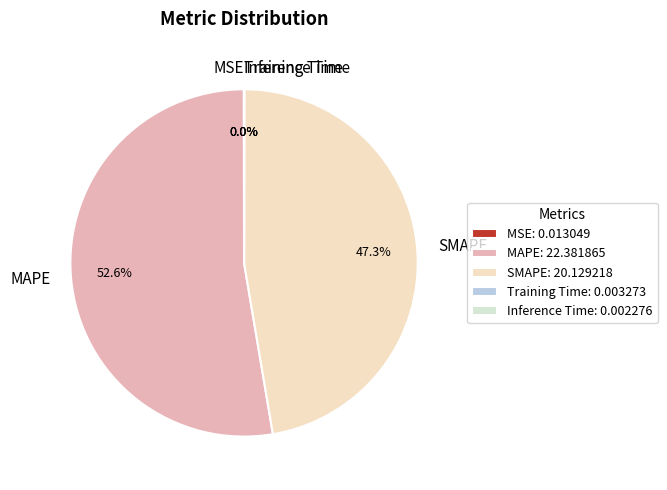

Is there any slice that represents more than half of the pie?

Yes